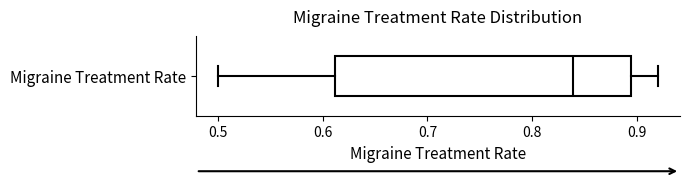

Transcribe this box plot: give where the median line is, the range the box spans, and where the two whiskers end, as read against the x-axis. The values are not printed on the chart, so give them approximately, as read against the axis.

median 0.84, box 0.61 to 0.89, whiskers 0.50 to 0.92